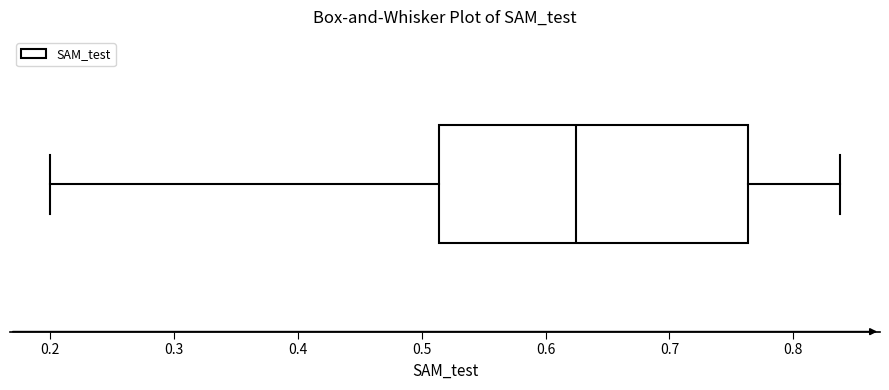

Read this box plot against the x-axis: the position of the median line, the range covered by the box, and the ends of both whiskers. The values are not printed on the chart, so give them approximately, as read against the axis.

median 0.62, box 0.51 to 0.76, whiskers 0.20 to 0.84